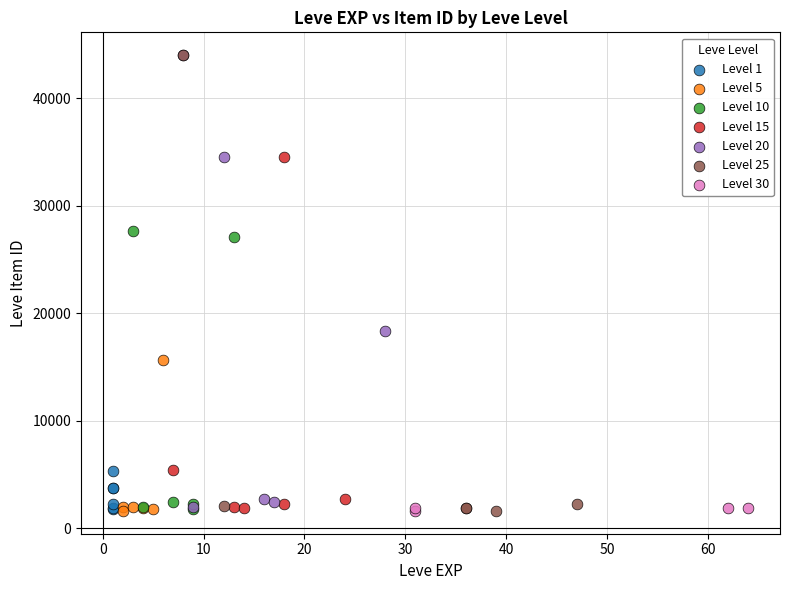

What are all the series names shown in the legend?

Level 1, Level 5, Level 10, Level 15, Level 20, Level 25, Level 30